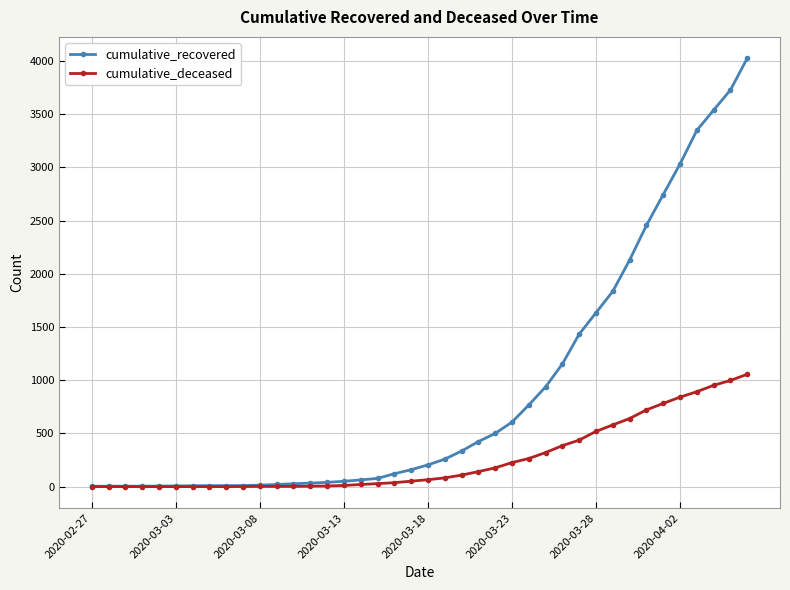

At how many categories does at least one series exceed 2570?

6